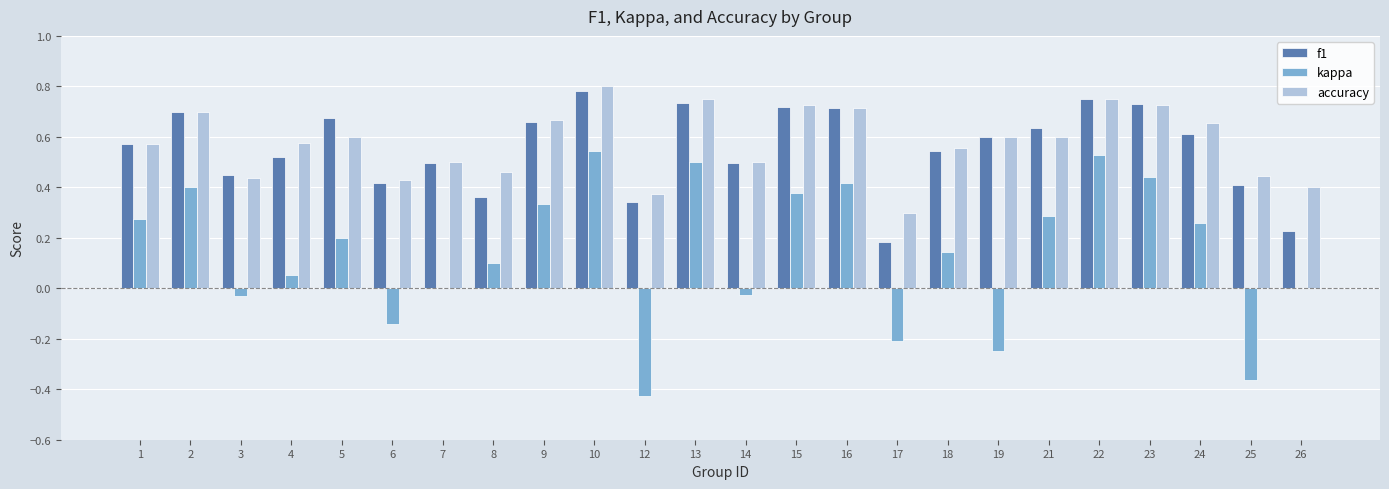

Are the bars horizontal?

No